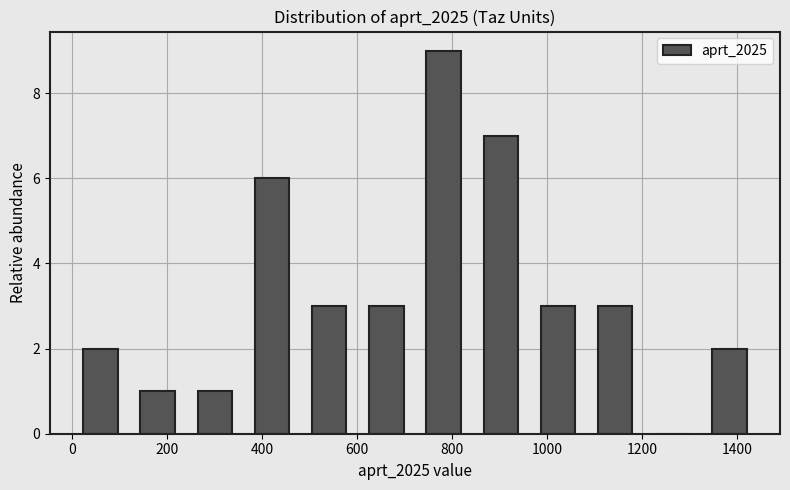

Reading left to right, transcribe this chart: for each bar, give the range it covers on the x-axis and its height. Neither the bar edges nor the heights are printed on the chart, so give them approximately, as read against the axes.

0 to 120: 2
120 to 240: 1
240 to 360: 1
360 to 480: 6
480 to 600: 3
600 to 720: 3
720 to 840: 9
840 to 960: 7
960 to 1080: 3
1080 to 1200: 3
1200 to 1320: 0
1320 to 1440: 2